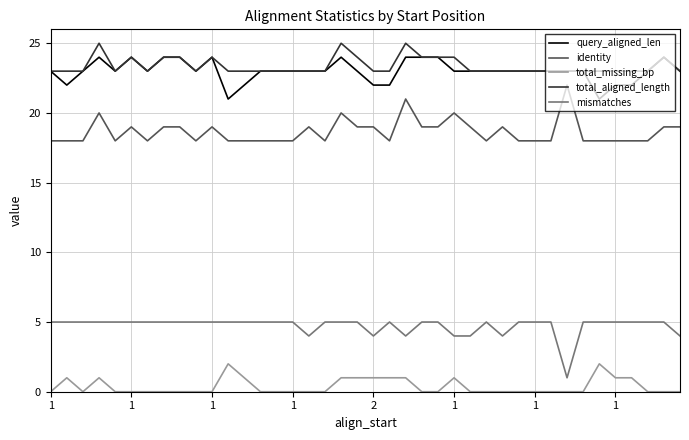

True or false: identity and total_missing_bp cross at least once.

False